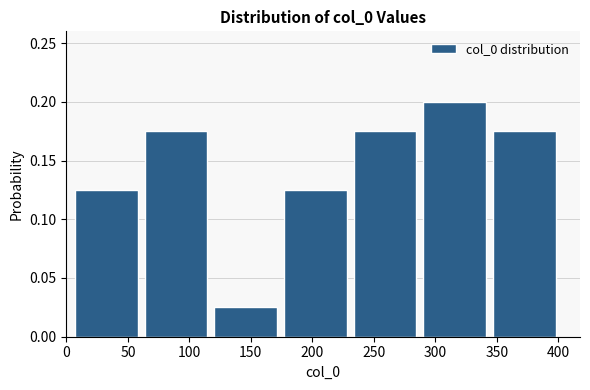

Reading left to right, transcribe this chart: for each bar, give the range it covers on the x-axis and its height. Neither the bar edges nor the heights are printed on the chart, so give them approximately, as read against the axes.

5 to 60: 0.125
60 to 115: 0.175
115 to 175: 0.025
175 to 230: 0.125
230 to 290: 0.175
290 to 345: 0.200
345 to 400: 0.175